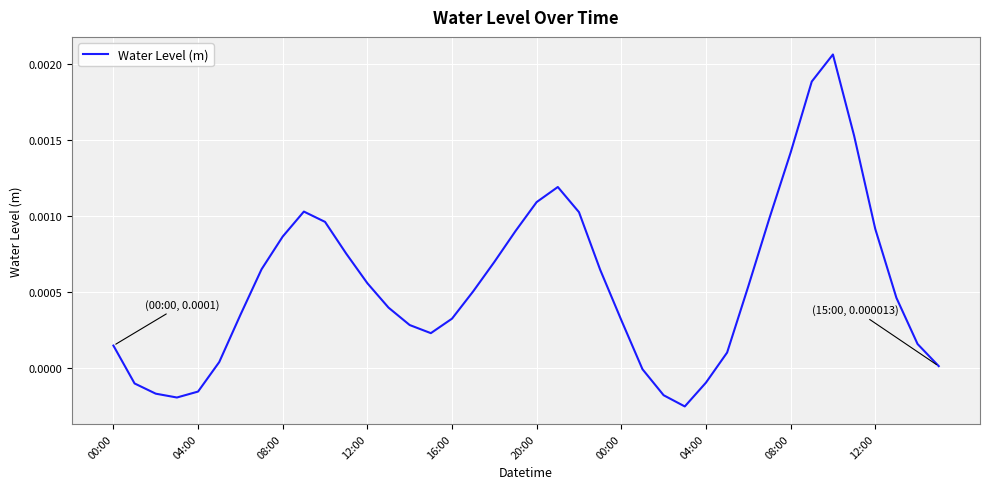

At which label is the value closest to 0?

25